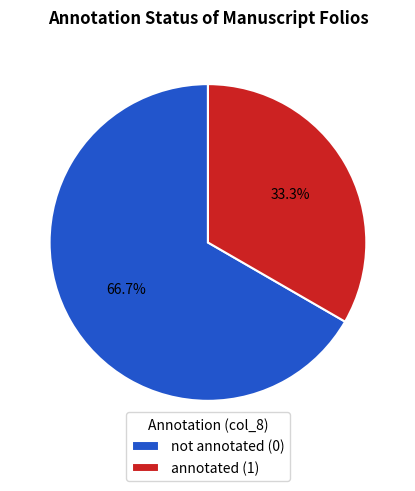

Is there a majority slice in this chart?

Yes